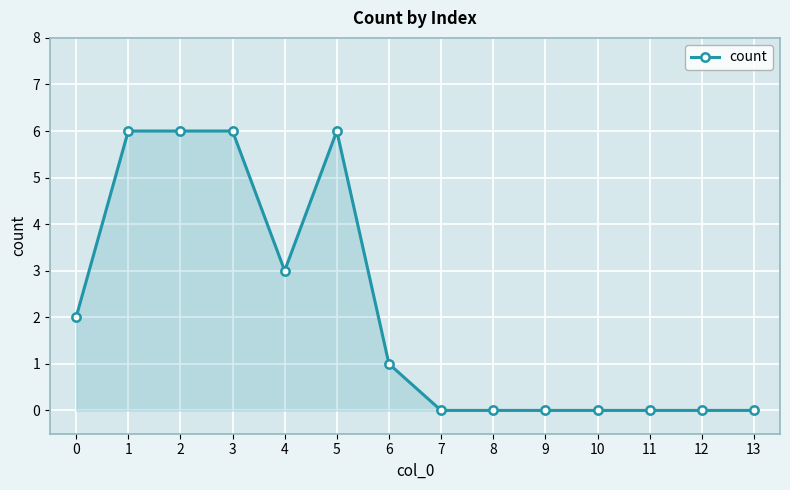

What is the difference between the maximum and minimum values?

6